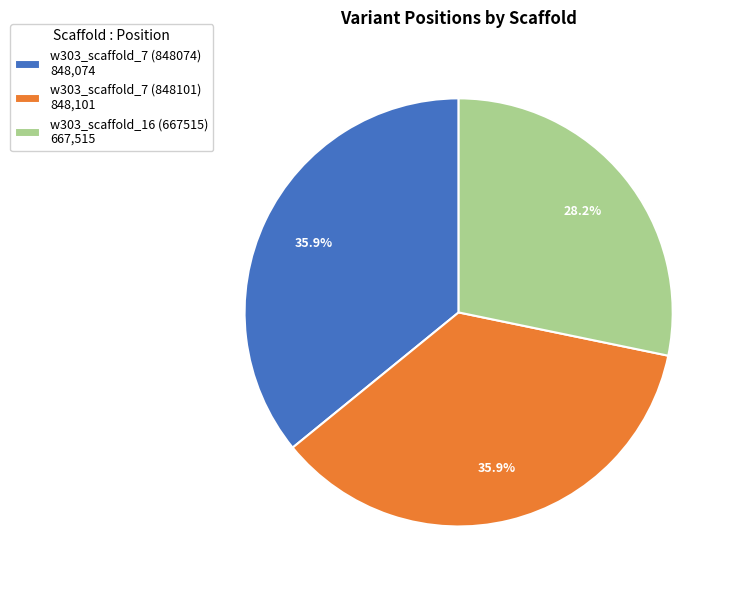

What is the smallest slice in the pie chart?

w303_scaffold_16 (667515)